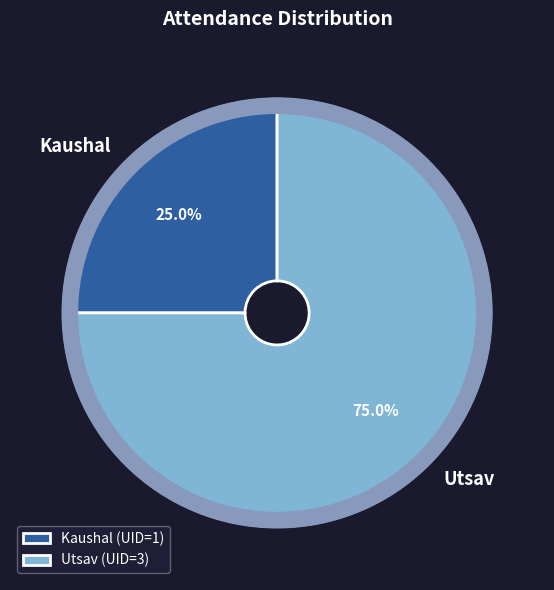

Does Utsav account for over 50% of the chart?

Yes